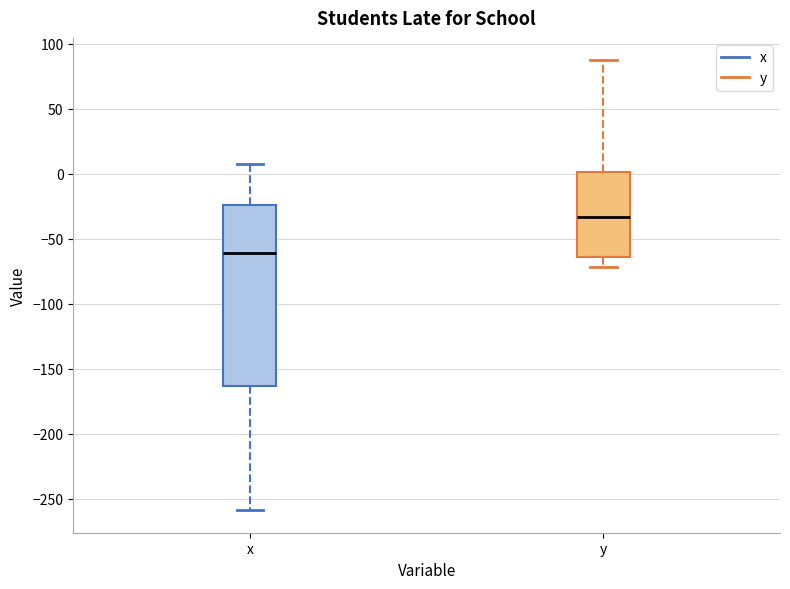

Which box is the tallest, from its lower edge to its upper edge?

x